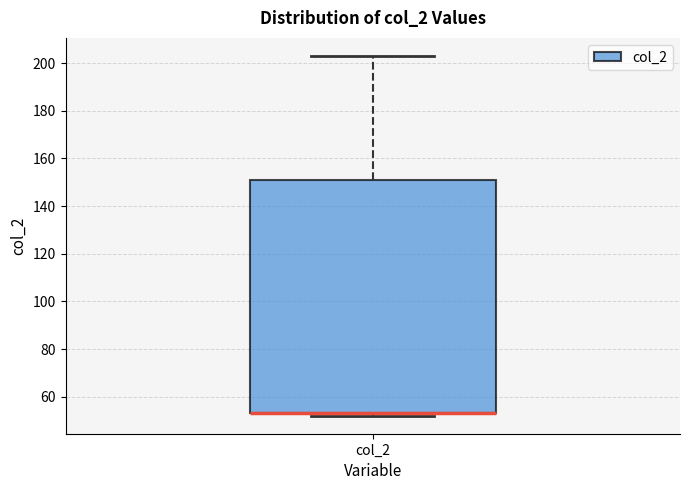

Transcribe this box plot: give where the median line is, the range the box spans, and where the two whiskers end, as read against the y-axis. The values are not printed on the chart, so give them approximately, as read against the axis.

median 54 (drawn on the box's lower edge), box 54 to 152, whiskers 52 to 204